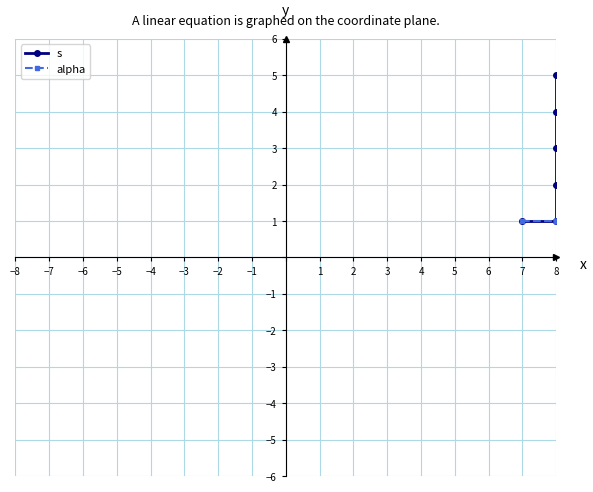

Reading right to left, list all the values displayed in this chart.

s: 5	4	3	2	1	1
alpha: 1	1	1	1	1	1